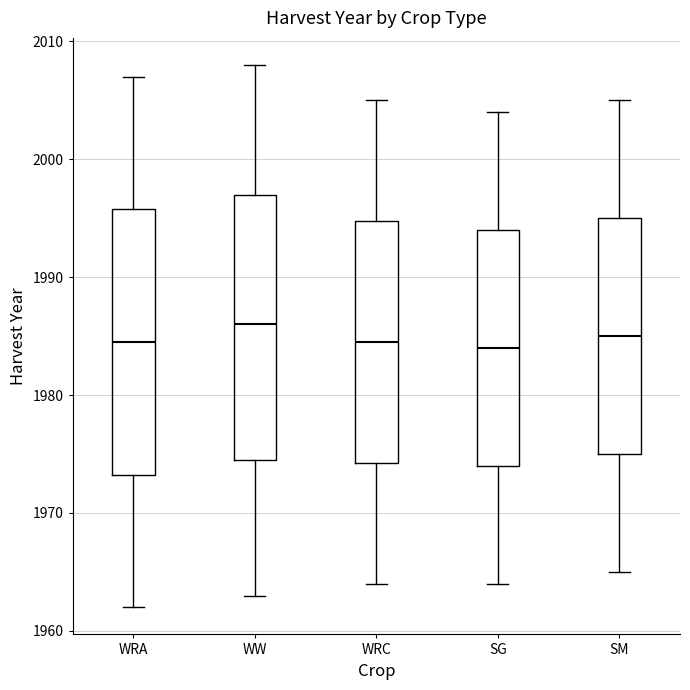

Where is the lower edge of the box for SM on the y-axis? The values are not printed on the chart, so give them approximately, as read against the axis.

1975